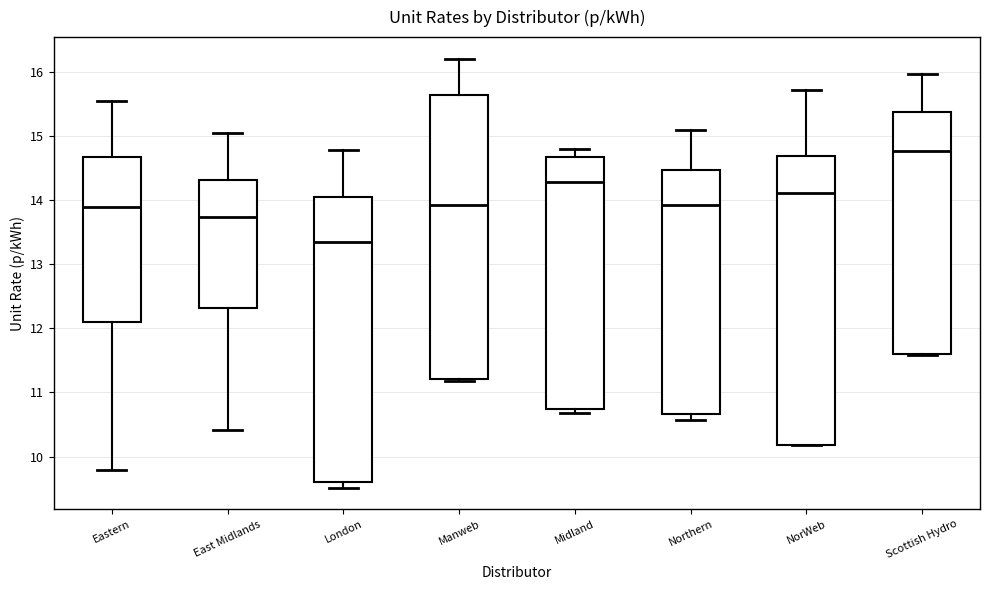

Reading left to right, read every box against the y-axis: the position of its median line, the range the box covers, and the ends of its whiskers. The values are not printed on the chart, so give them approximately, as read against the axis.

Eastern: median 13.9, box 12.1 to 14.7, whiskers 9.8 to 15.5
East Midlands: median 13.7, box 12.3 to 14.3, whiskers 10.4 to 15.0
London: median 13.3, box 9.6 to 14.0, whiskers 9.5 to 14.8
Manweb: median 13.9, box 11.2 to 15.6, whiskers 11.2 (just below the box's lower edge) to 16.2
Midland: median 14.3, box 10.7 to 14.7, whiskers 10.7 (just below the box's lower edge) to 14.8
Northern: median 13.9, box 10.7 to 14.5, whiskers 10.6 to 15.1
NorWeb: median 14.1, box 10.2 to 14.7, whiskers 10.2 to 15.7
Scottish Hydro: median 14.8, box 11.6 to 15.4, whiskers 11.6 to 16.0